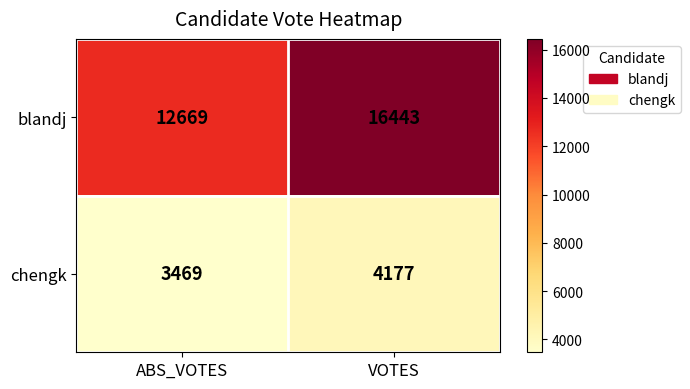

List the series in order of their peak value, lowest first.

chengk, blandj